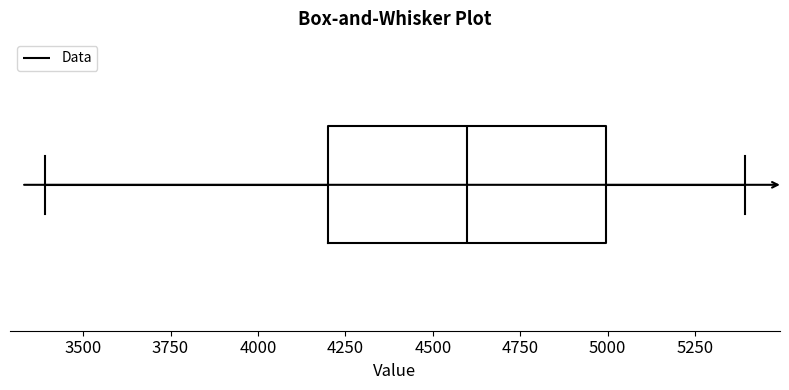

Transcribe this box plot: give where the median line is, the range the box spans, and where the two whiskers end, as read against the x-axis. The values are not printed on the chart, so give them approximately, as read against the axis.

median 4600, box 4200 to 5000, whiskers 3400 to 5400